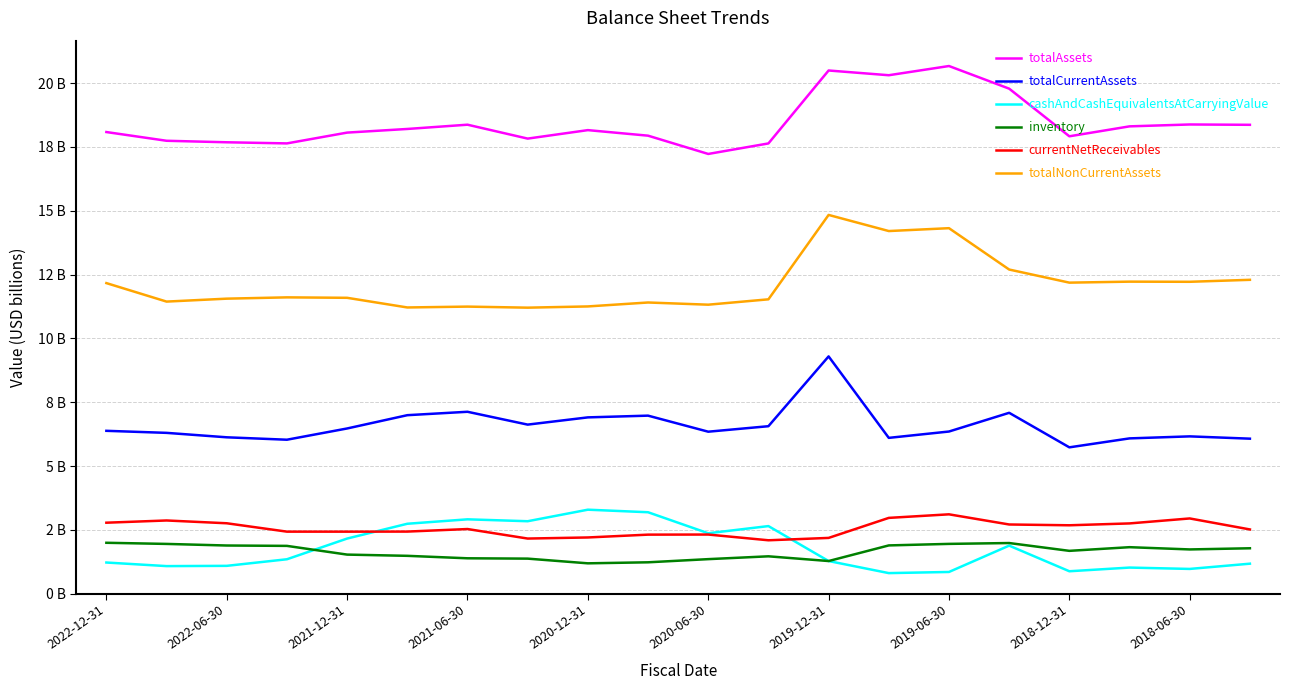

Which series has the largest total across all categories?

totalAssets